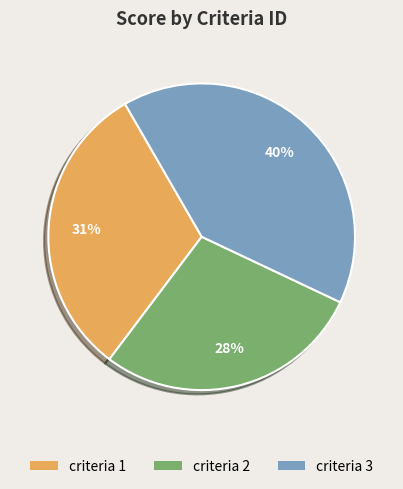

Which has a higher value, criteria 1 or criteria 3?

criteria 3